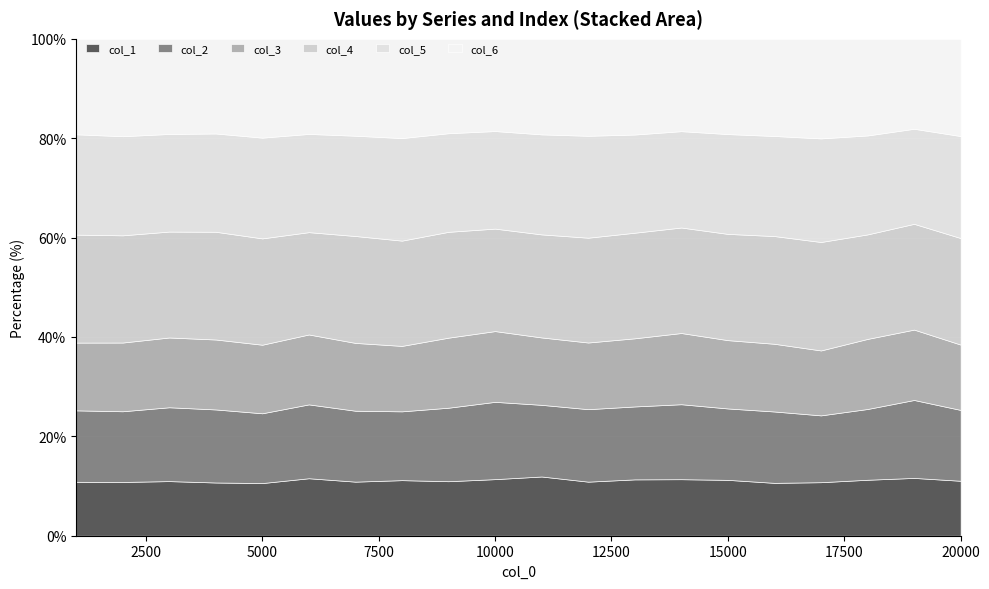

Is it true that col_2 equals 495.4 at 15000?

False